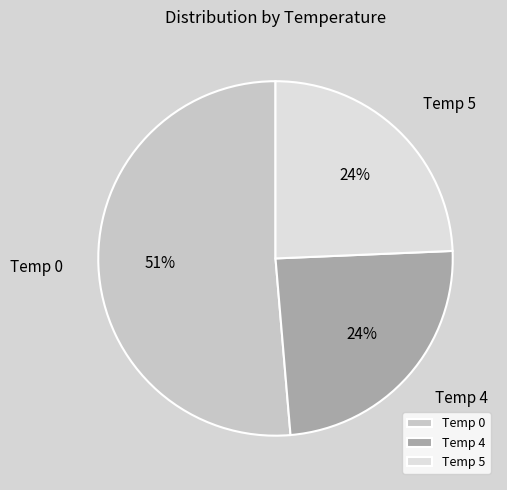

The Temp 4 slice represents 24% of the pie. True or false?

True